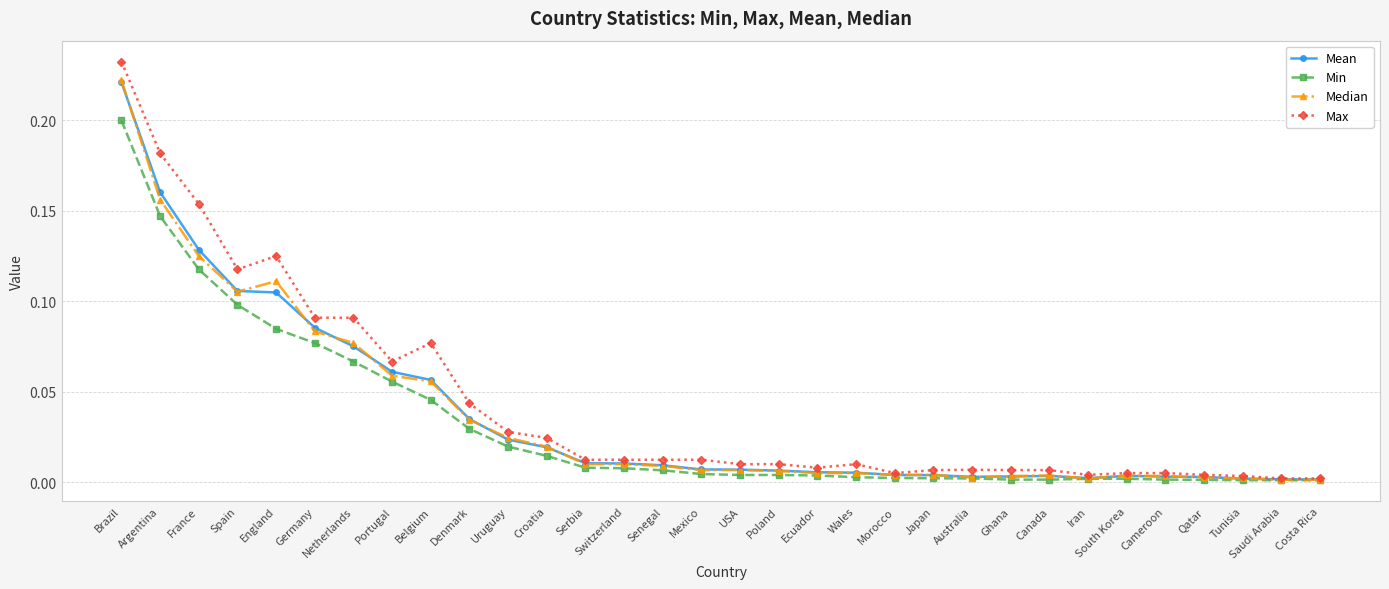

Between Uruguay and Qatar, which series saw the biggest shift?

Max